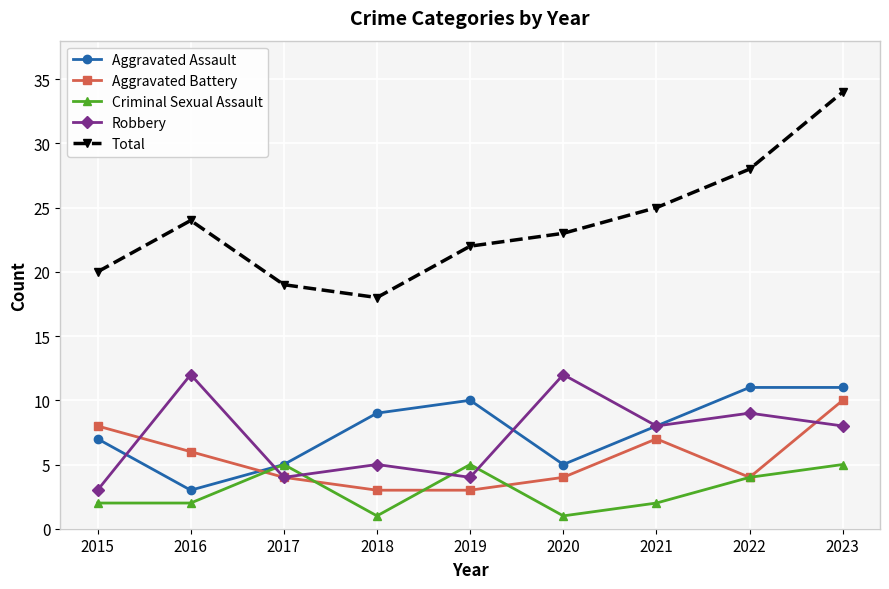

What is the value of the Total point at the 9th from the left?

34